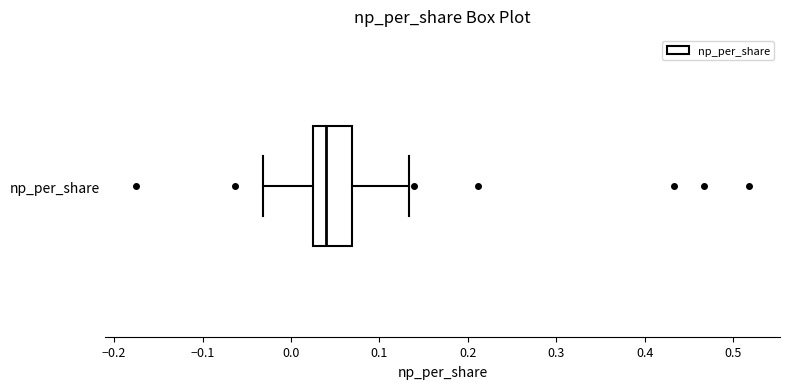

Where is the right edge of the box for np_per_share on the x-axis? The values are not printed on the chart, so give them approximately, as read against the axis.

0.07